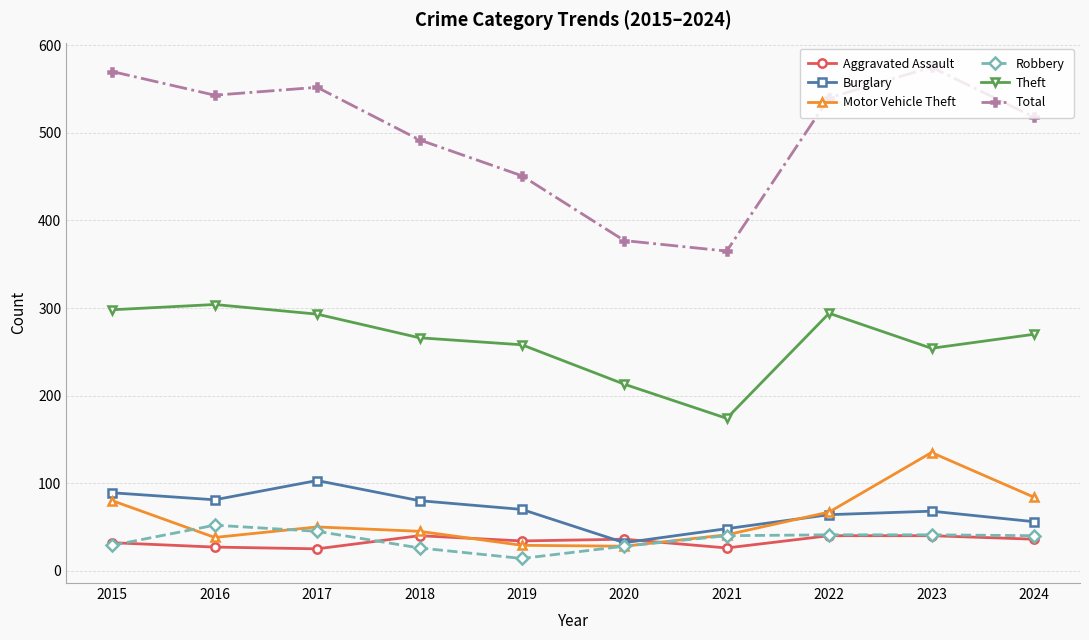

True or false: Aggravated Assault has more than 0 interior local peaks.

True